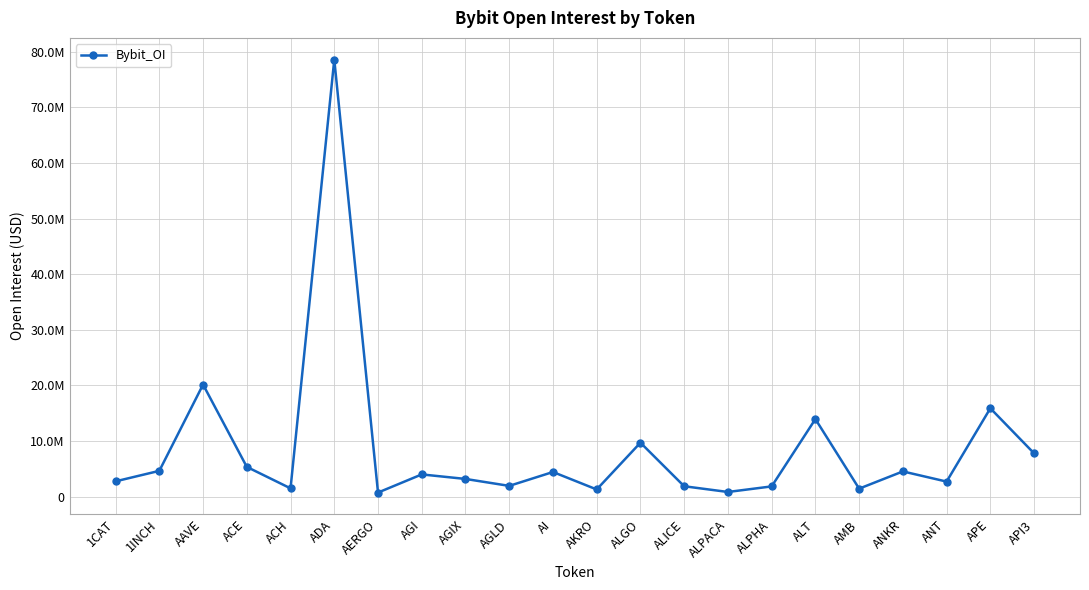

Is this an area chart (filled region under the line)?

No